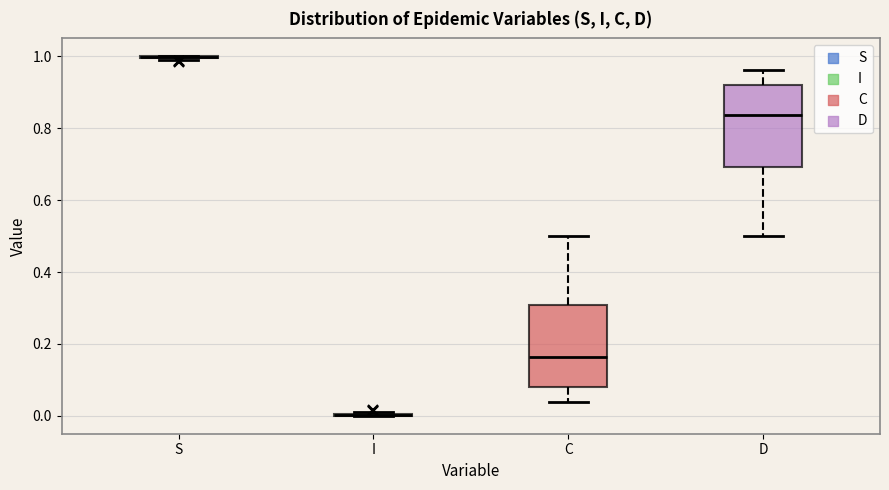

Reading left to right, read every box against the y-axis: the position of its median line, the range the box covers, and the ends of its whiskers. The values are not printed on the chart, so give them approximately, as read against the axis.

S: box collapsed to a line at 1.00, whiskers 0.98 to 1.00
I: box collapsed to a line at 0.00, whiskers 0.00 to 0.02
C: median 0.16, box 0.08 to 0.30, whiskers 0.04 to 0.50
D: median 0.84, box 0.70 to 0.92, whiskers 0.50 to 0.96